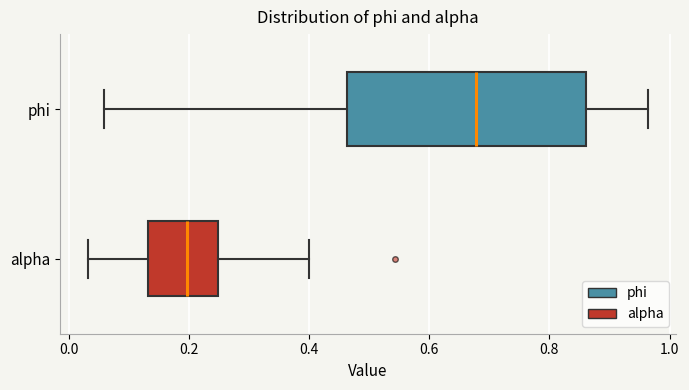

Where does the left whisker of the box for phi end on the x-axis? The values are not printed on the chart, so give them approximately, as read against the axis.

0.06